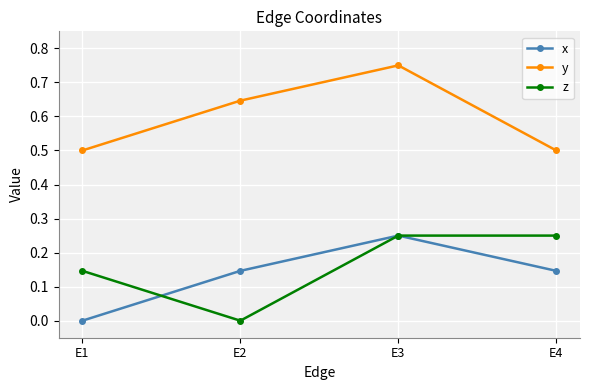

Which category has the lowest value in the z series?

E2